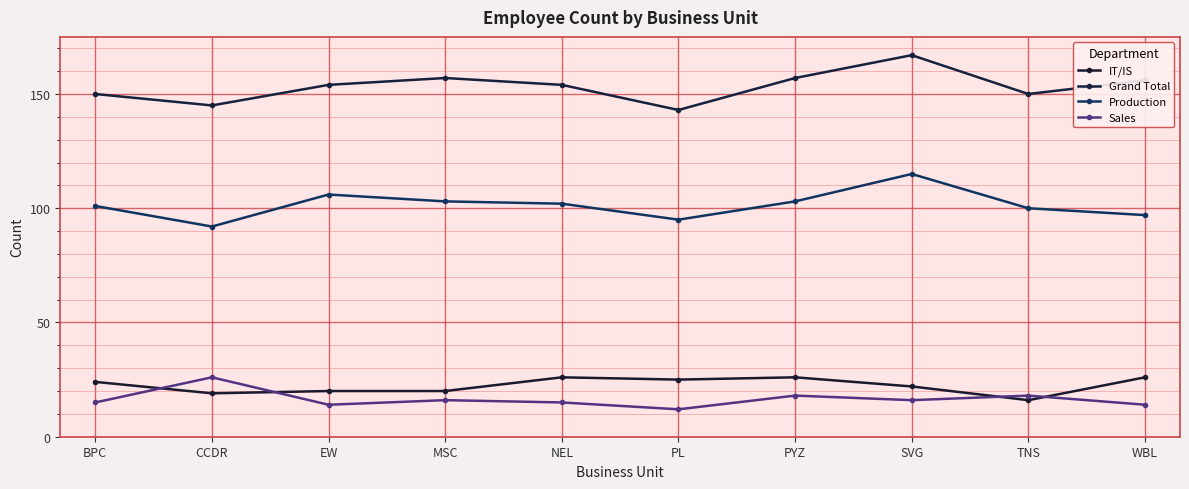

What is the approximate value of Grand Total at TNS?

150